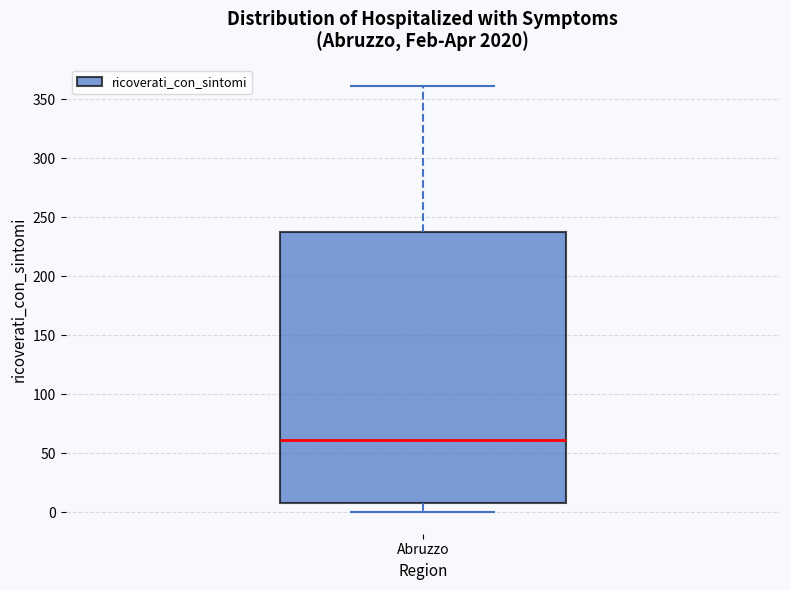

Read this box plot against the y-axis: the position of the median line, the range covered by the box, and the ends of both whiskers. The values are not printed on the chart, so give them approximately, as read against the axis.

median 60, box 10 to 240, whiskers 0 to 360